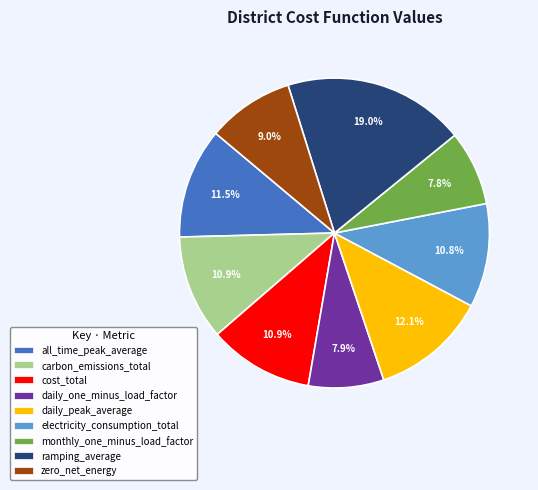

Does any single category account for the majority?

No